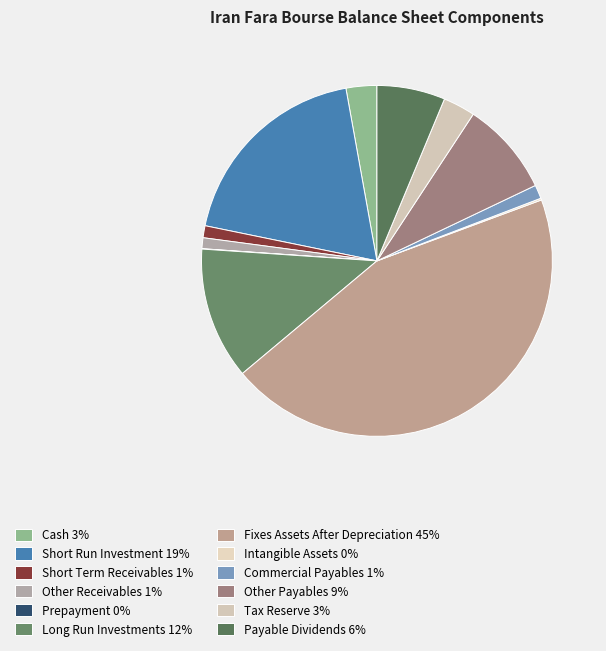

How many segments does this pie chart have?

12